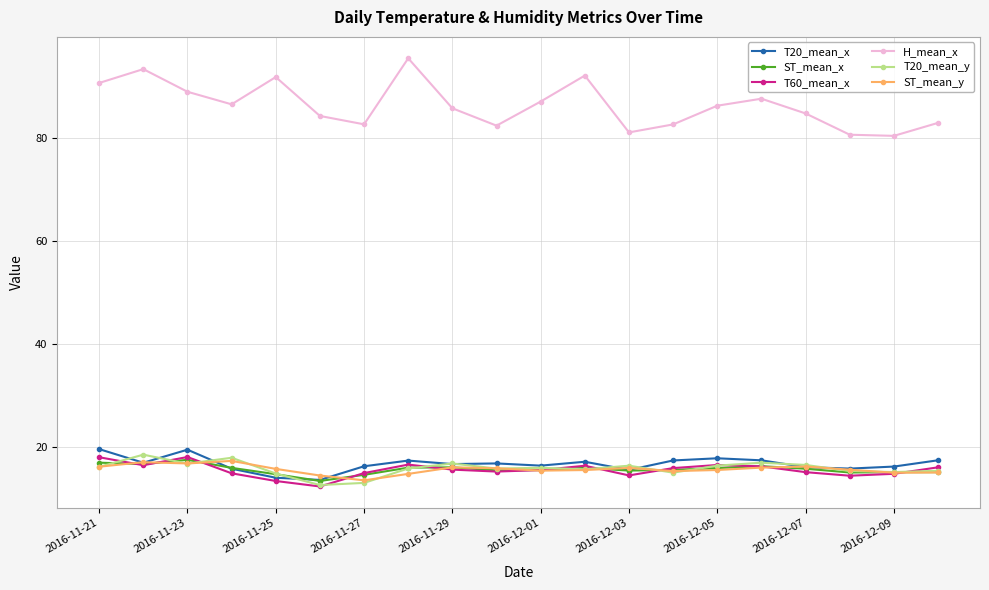

True or false: H_mean_x and T20_mean_x cross at least once.

False